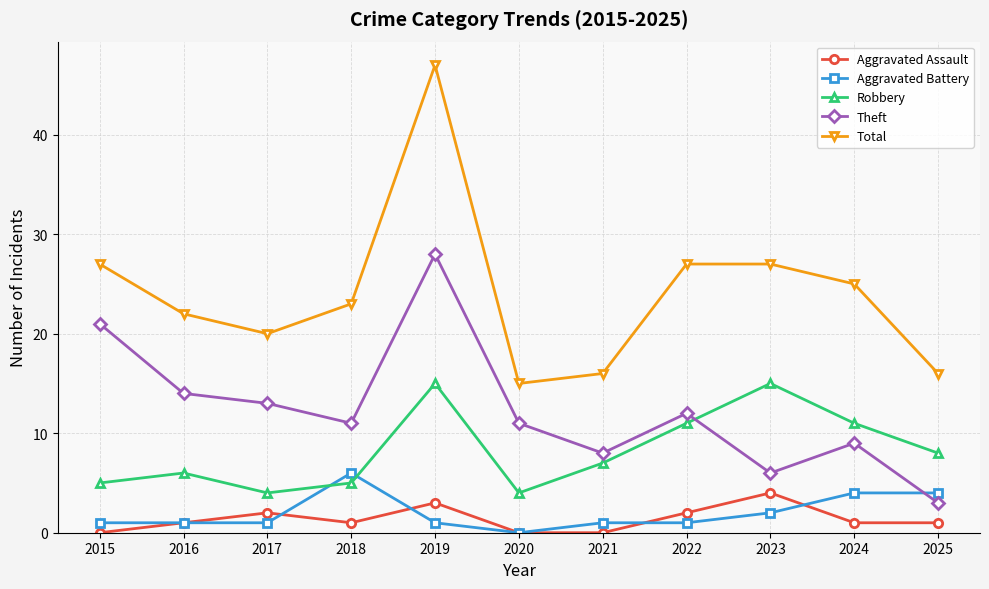

What are all the series names shown in the legend?

Aggravated Assault, Aggravated Battery, Robbery, Theft, Total